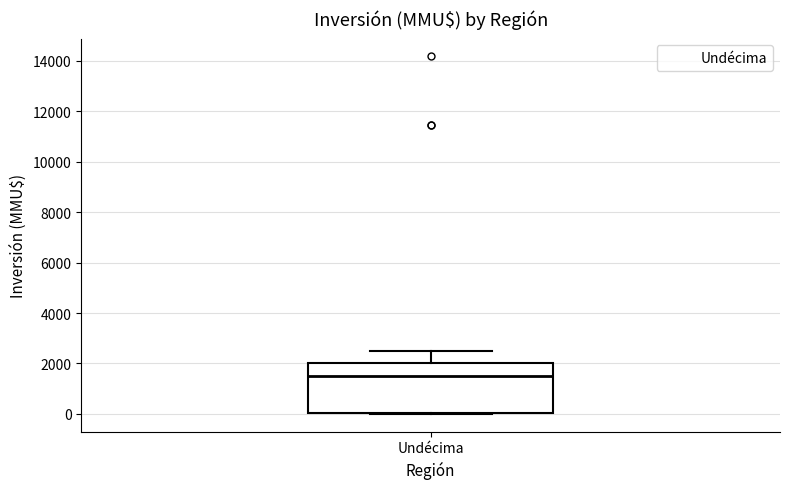

Transcribe this box plot: give where the median line is, the range the box spans, and where the two whiskers end, as read against the y-axis. The values are not printed on the chart, so give them approximately, as read against the axis.

median 1600, box 0 to 2000, whiskers 0 to 2600